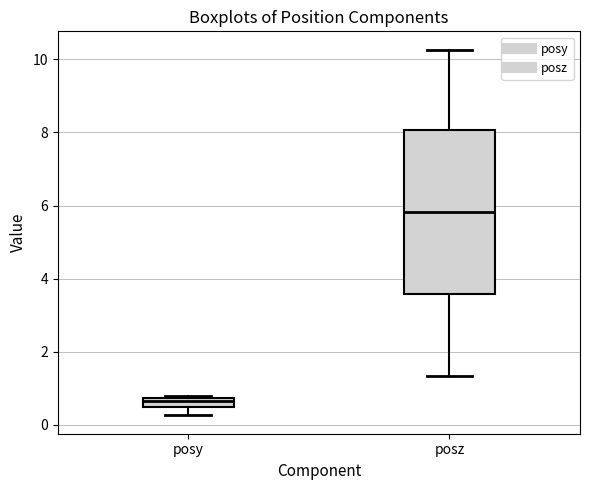

Where is the upper edge of the box for posz on the y-axis? The values are not printed on the chart, so give them approximately, as read against the axis.

8.0